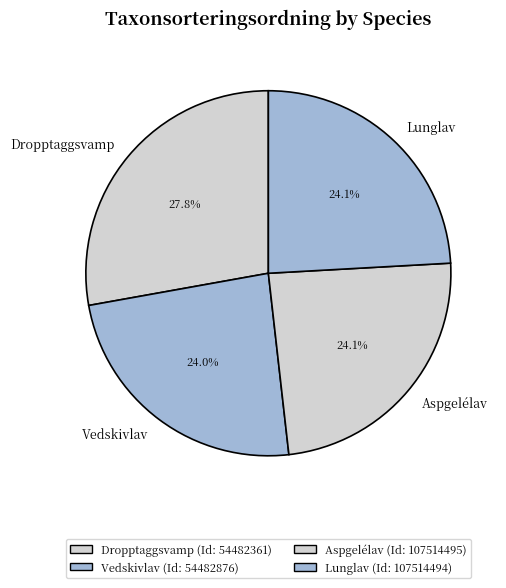

Is Vedskivlav the majority of the pie?

No